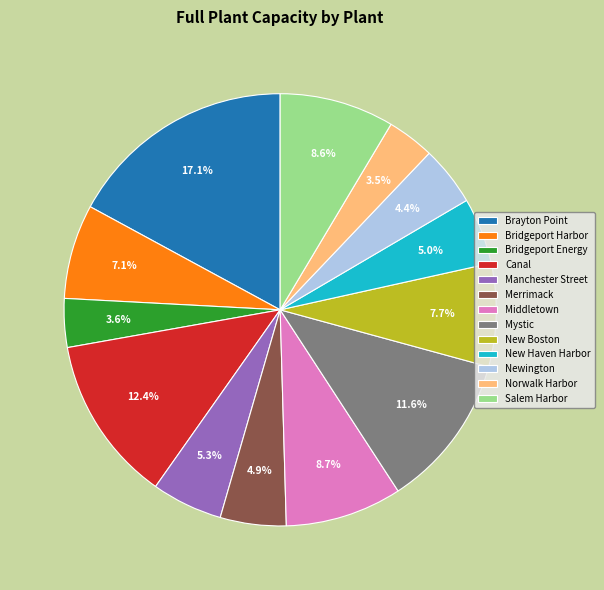

True or false: Middletown accounts for 22% of the total.

False